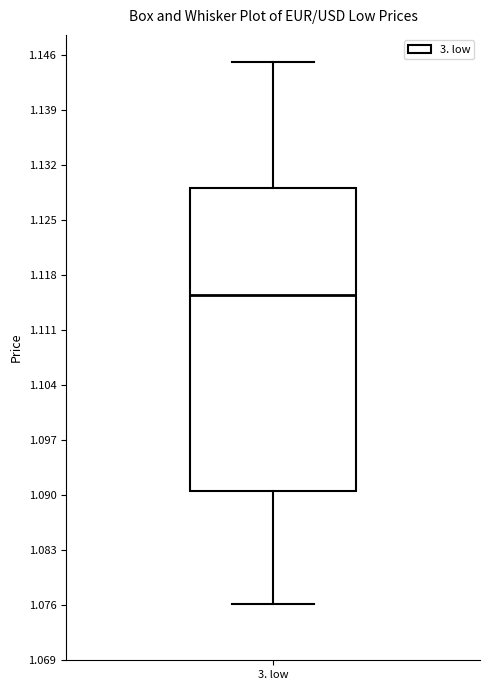

Where does the median line of the box for 3. low sit on the y-axis? The values are not printed on the chart, so give them approximately, as read against the axis.

1.116